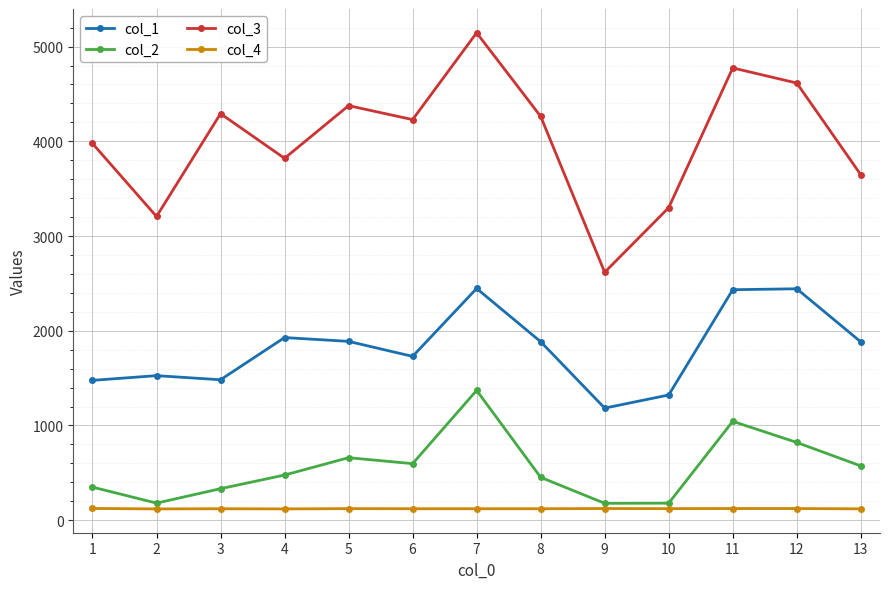

True or false: col_4 and col_1 intersect in this chart.

False